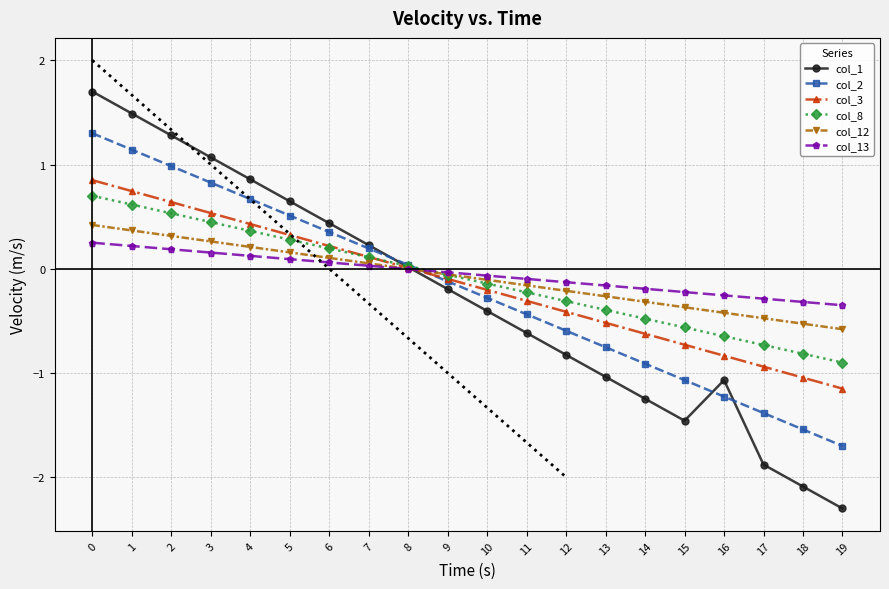

Reading right to left, extract all data points from this chart.

col_1: 19=-2.3	18=-2.1	17=-1.9	16=-1.1	15=-1.5	14=-1.2	13=-1.0	12=-0.8	11=-0.6	10=-0.4	9=-0.2	8=0.0	7=0.2	6=0.4	5=0.6	4=0.9	3=1.1	2=1.3	1=1.5	0=1.7
col_2: 19=-1.7	18=-1.5	17=-1.4	16=-1.2	15=-1.1	14=-0.9	13=-0.8	12=-0.6	11=-0.4	10=-0.3	9=-0.1	8=0.0	7=0.2	6=0.4	5=0.5	4=0.7	3=0.8	2=1.0	1=1.1	0=1.3
col_3: 19=-1.1	18=-1.0	17=-0.9	16=-0.8	15=-0.7	14=-0.6	13=-0.5	12=-0.4	11=-0.3	10=-0.2	9=-0.1	8=0.0	7=0.1	6=0.2	5=0.3	4=0.4	3=0.5	2=0.6	1=0.7	0=0.8
col_8: 19=-0.9	18=-0.8	17=-0.7	16=-0.6	15=-0.6	14=-0.5	13=-0.4	12=-0.3	11=-0.2	10=-0.1	9=-0.1	8=0.0	7=0.1	6=0.2	5=0.3	4=0.4	3=0.4	2=0.5	1=0.6	0=0.7
col_12: 19=-0.6	18=-0.5	17=-0.5	16=-0.4	15=-0.4	14=-0.3	13=-0.3	12=-0.2	11=-0.2	10=-0.1	9=-0.1	8=-0.0	7=0.1	6=0.1	5=0.2	4=0.2	3=0.3	2=0.3	1=0.4	0=0.4
col_13: 19=-0.3	18=-0.3	17=-0.3	16=-0.3	15=-0.2	14=-0.2	13=-0.2	12=-0.1	11=-0.1	10=-0.1	9=-0.0	8=-0.0	7=0.0	6=0.1	5=0.1	4=0.1	3=0.2	2=0.2	1=0.2	0=0.2